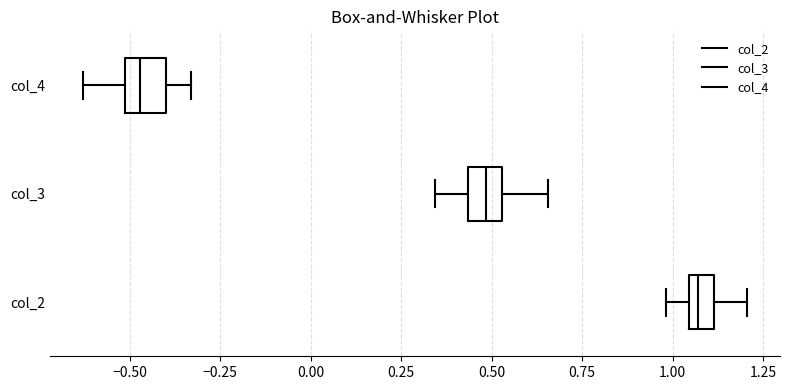

Where is the right edge of the box for col_4 on the x-axis? The values are not printed on the chart, so give them approximately, as read against the axis.

-0.40